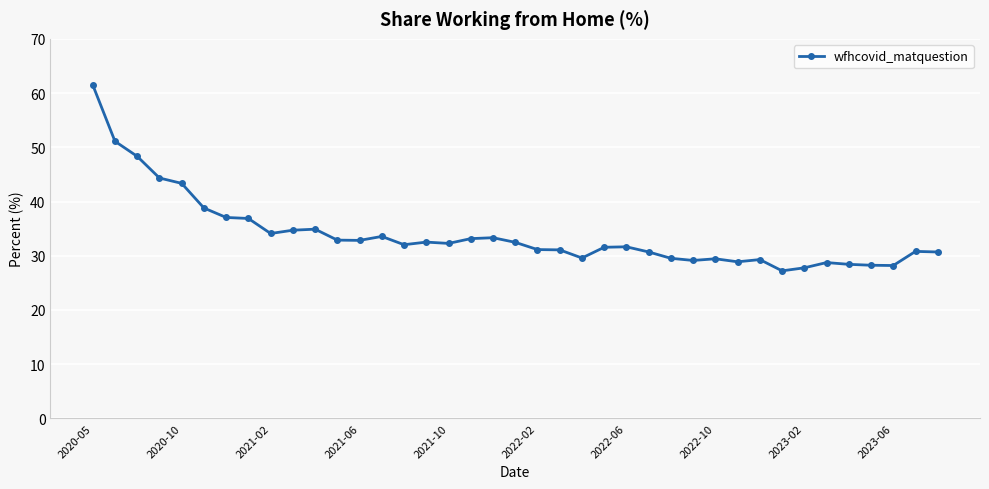

What is the minimum value shown in the chart?

27.2